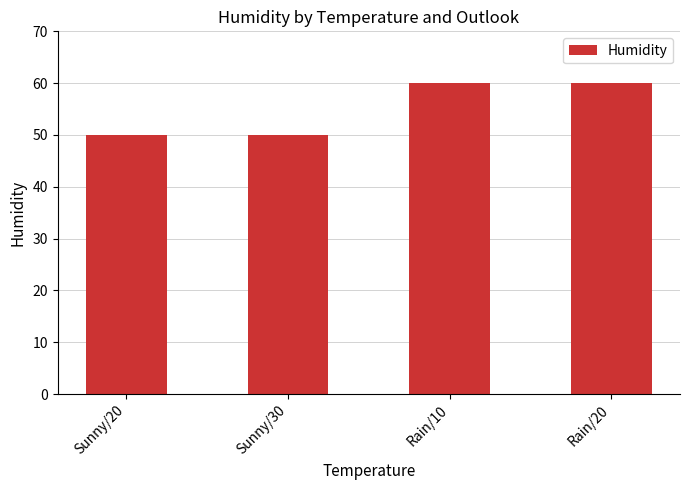

What is the label of the 1st bar from the left?

Sunny/20